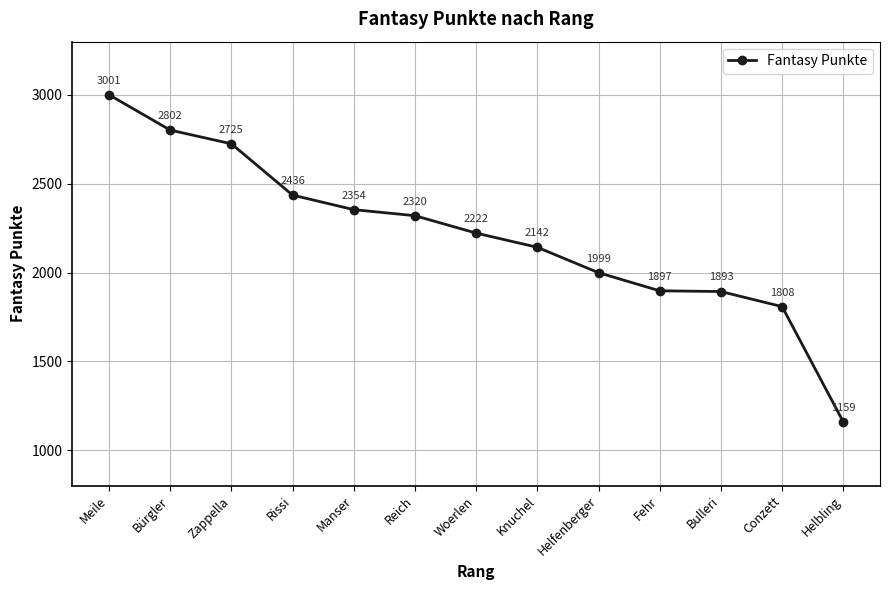

Reading left to right, extract all data points from this chart.

3001	2802	2725	2436	2354	2320	2222	2142	1999	1897	1893	1808	1159